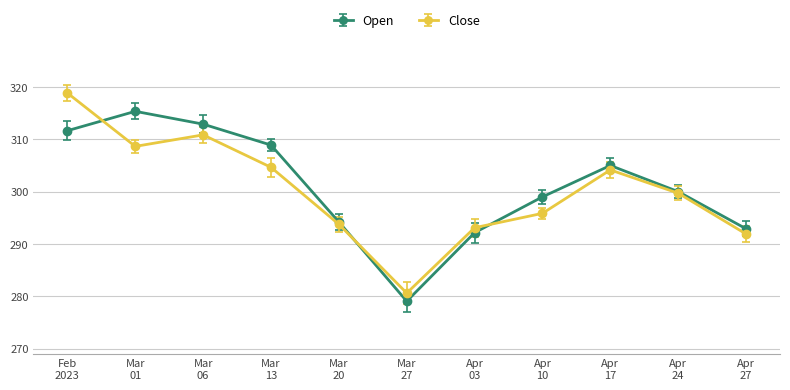

True or false: Open has more than 0 points higher than both neighbors.

True